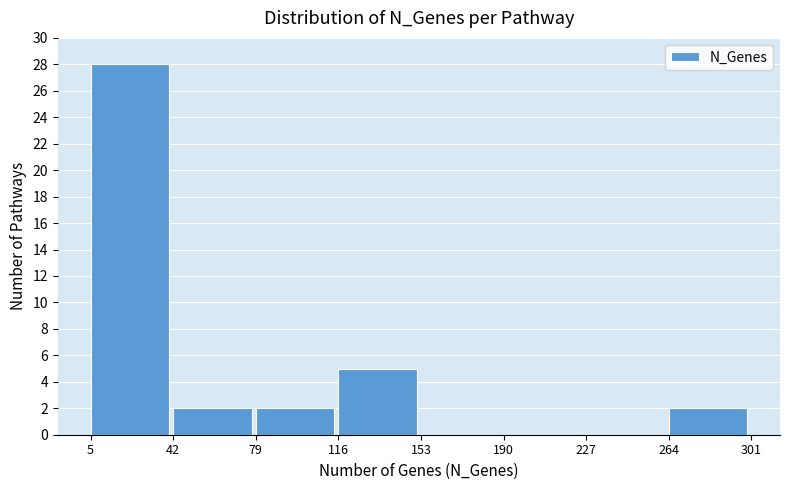

Reading left to right, list every bar in this chart as the range it spans on the x-axis followed by its height. The values are not printed on the chart, so give them approximately, as read against the axis.

5 to 42: 28
42 to 79: 2
79 to 116: 2
116 to 153: 5
153 to 190: 0
190 to 227: 0
227 to 264: 0
264 to 301: 2